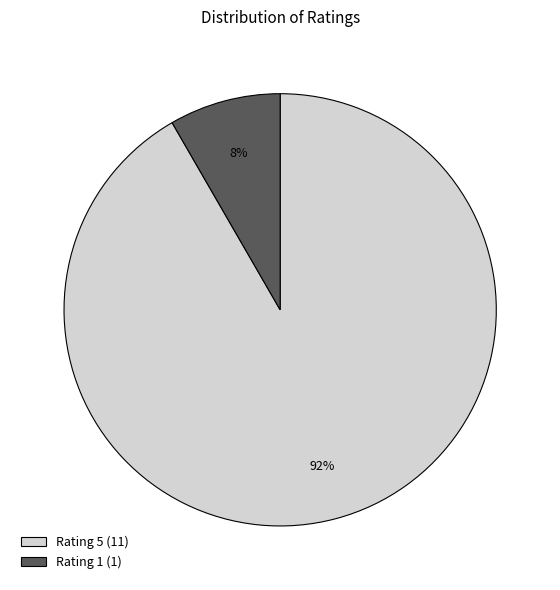

Is the sum of Rating 1 (1) and Rating 5 (11) greater than half?

Yes